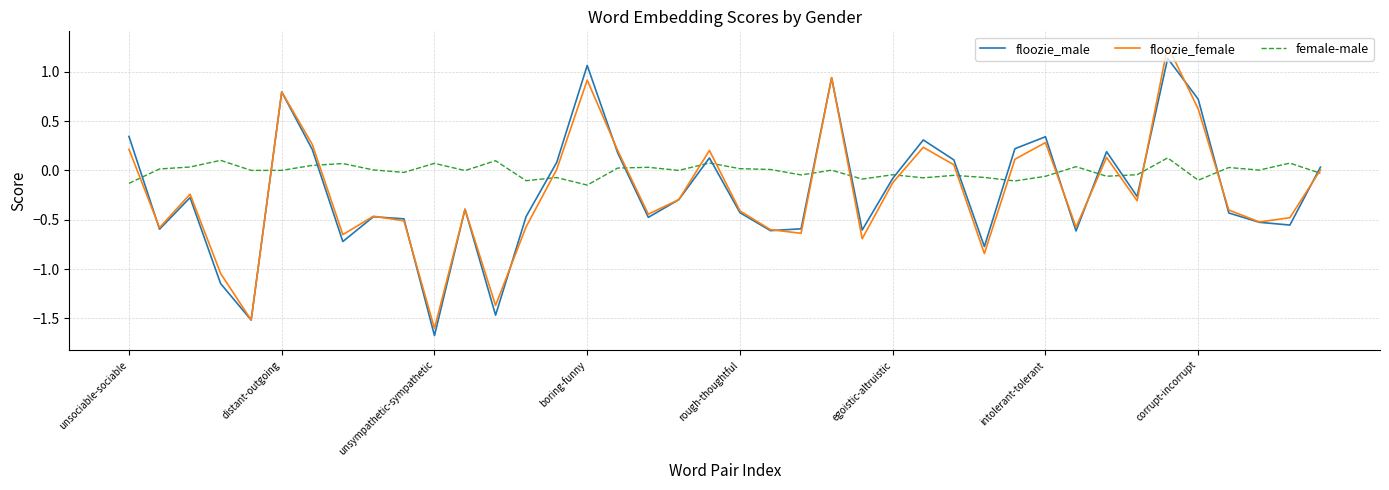

True or false: female-male and floozie_male intersect in this chart.

True